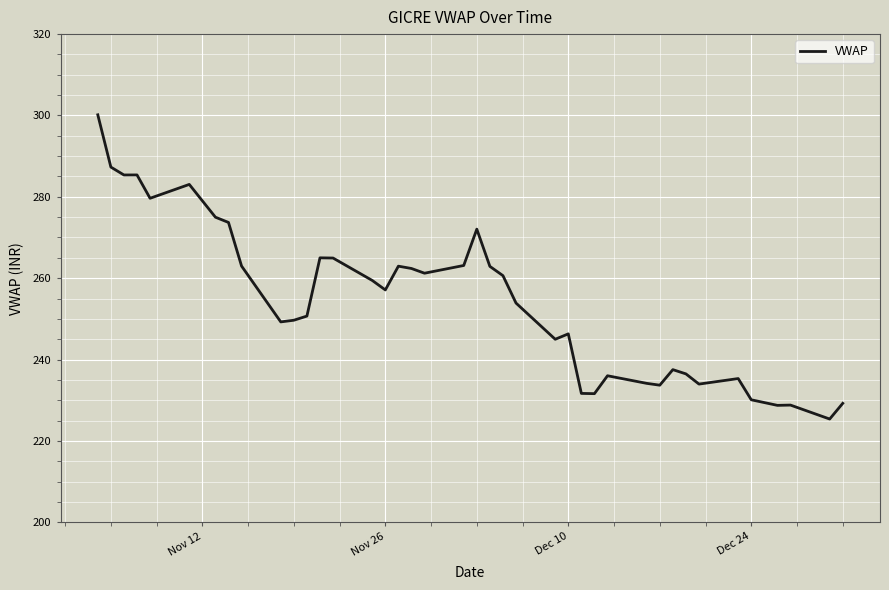

What is the greatest value displayed?

300.2